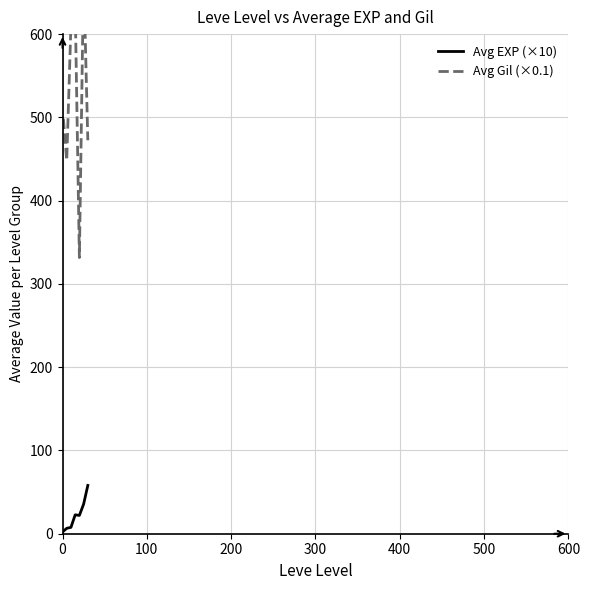

How many interior local valleys does the Avg EXP (×10) series have?

1